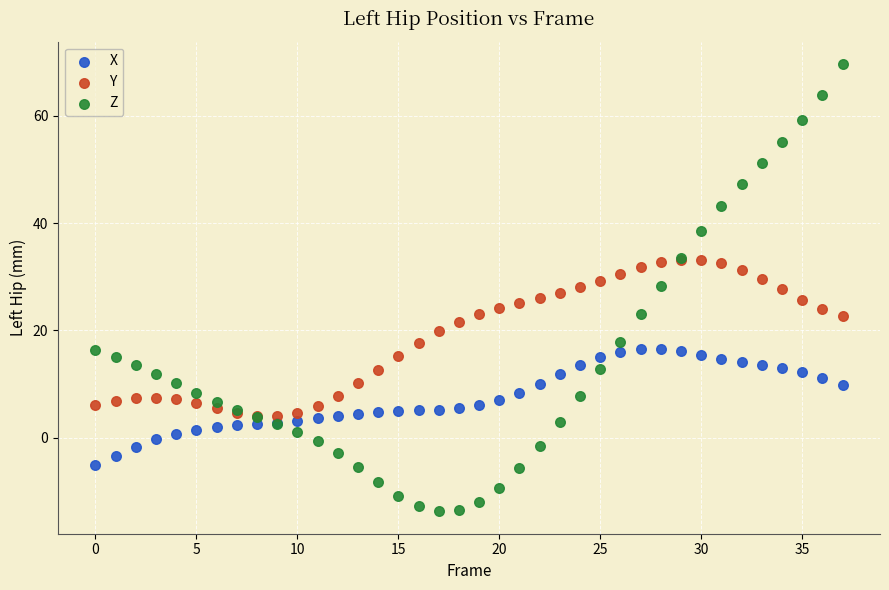

What are all the series names shown in the legend?

X, Y, Z